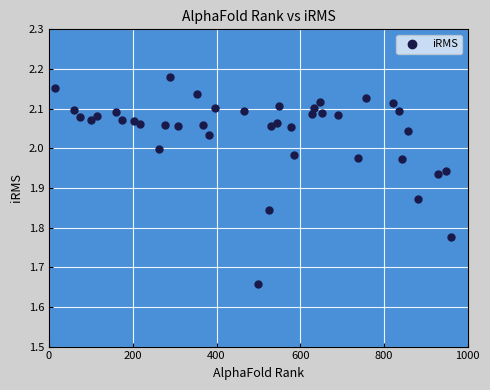

What is the range of X values (max minus min)?

946.0